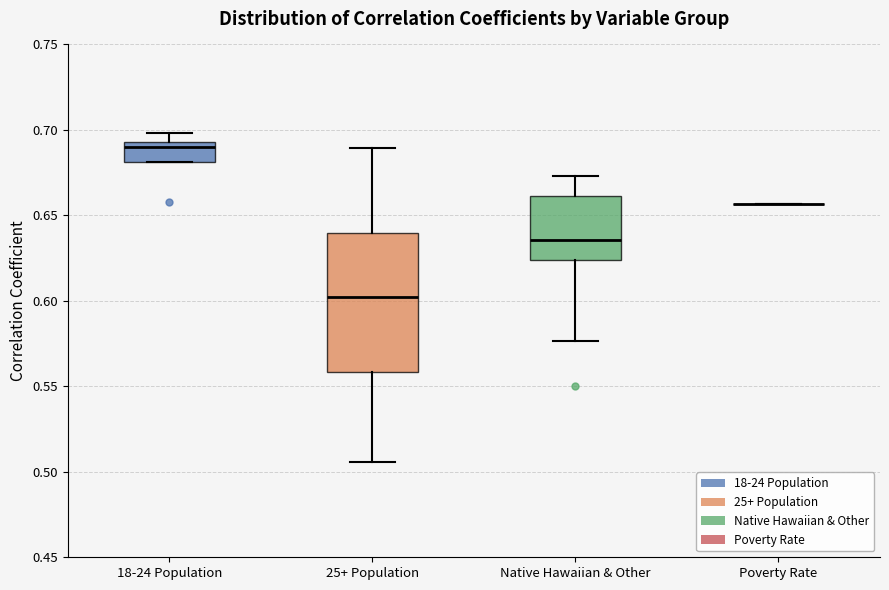

Which box is the tallest, from its lower edge to its upper edge?

25+ Population